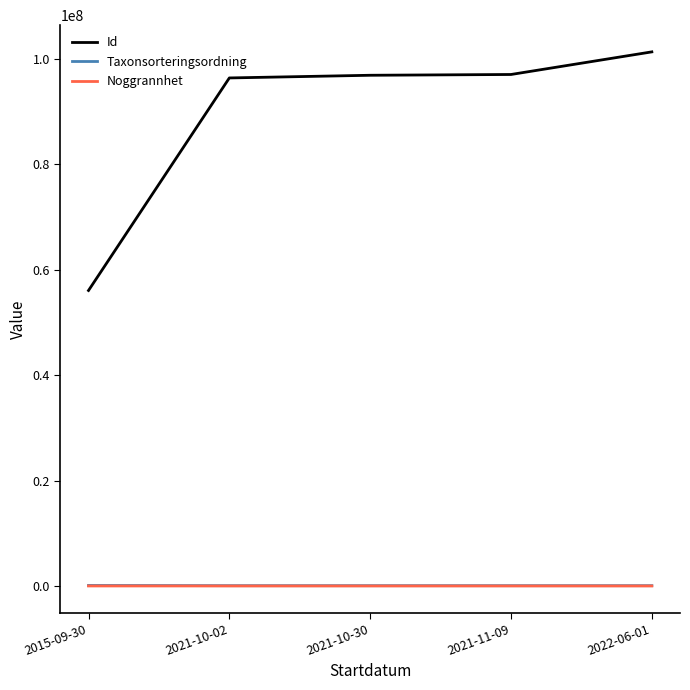

Which series has the largest range (max minus min)?

Id